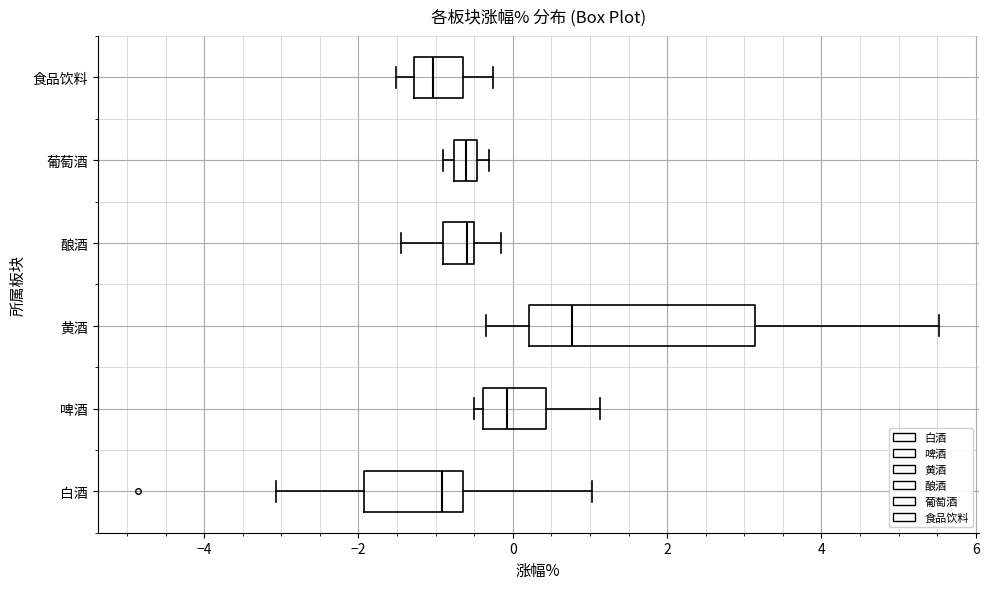

Where does the median line of the box for 食品饮料 sit on the x-axis? The values are not printed on the chart, so give them approximately, as read against the axis.

-1.0